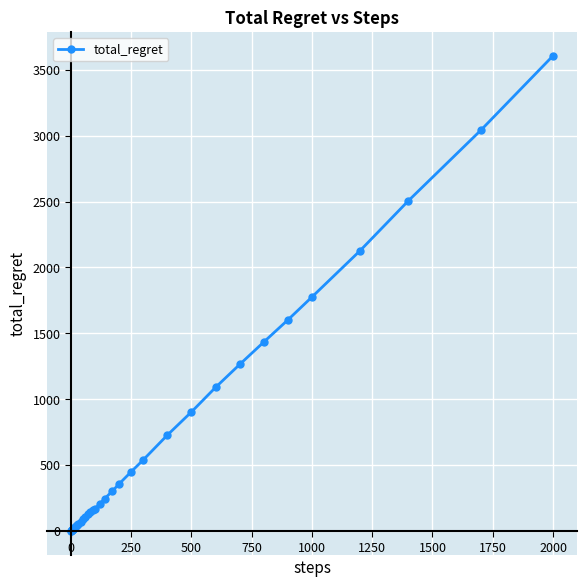

What is the maximum value shown in the chart?

3606